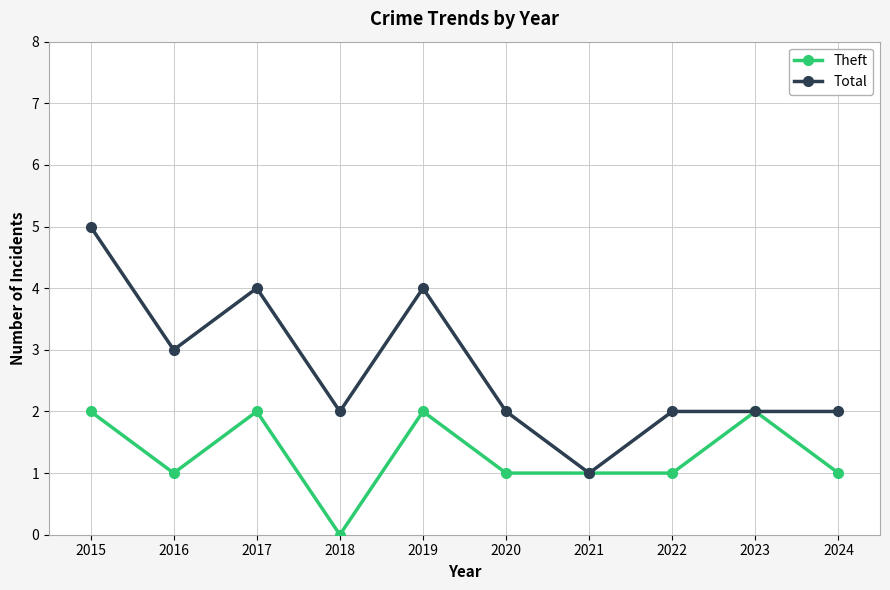

The Theft series shows 2 at 2024. True or false?

False